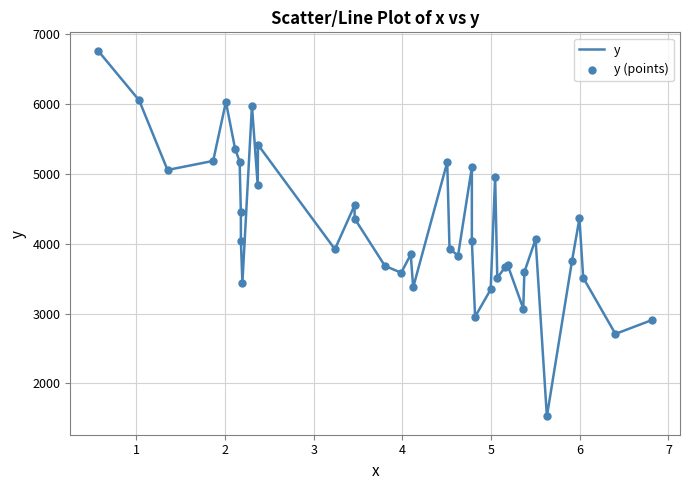

What is the minimum value shown in the chart?

1526.4